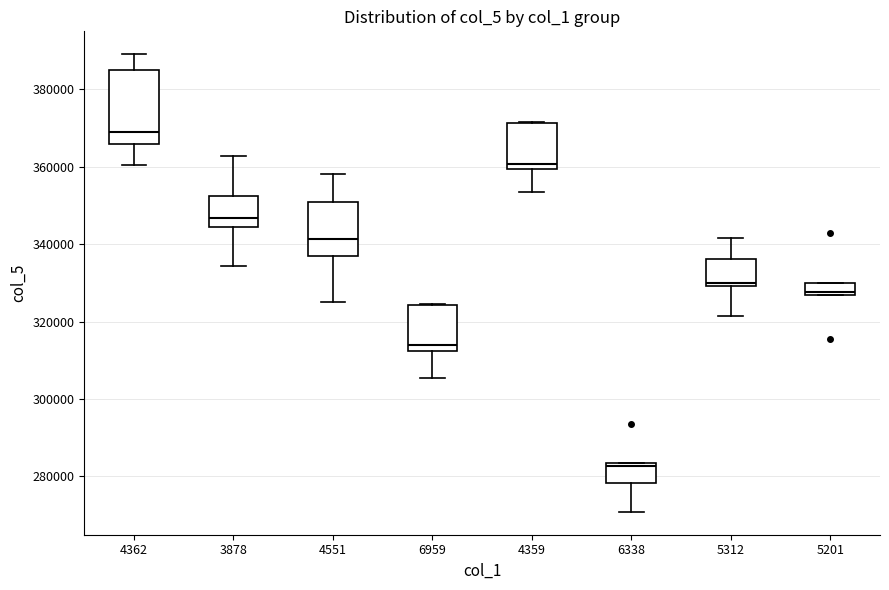

Reading left to right, transcribe this box plot: for each box, give where its median line is, the range the box spans, and where its two whiskers end, as read against the y-axis. The values are not printed on the chart, so give them approximately, as read against the axis.

4362: median 370000, box 366000 to 384000, whiskers 360000 to 390000
3878: median 346000, box 344000 to 352000, whiskers 334000 to 362000
4551: median 342000, box 336000 to 350000, whiskers 326000 to 358000
6959: median 314000, box 312000 to 324000, whiskers 306000 to 324000
4359: median 360000 (just above the box's lower edge), box 360000 to 372000, whiskers 354000 to 372000
6338: median 282000, box 278000 to 284000, whiskers 270000 to 284000
5312: median 330000 (just above the box's lower edge), box 330000 to 336000, whiskers 322000 to 342000
5201: median 328000, box 326000 to 330000, whiskers 326000 to 330000